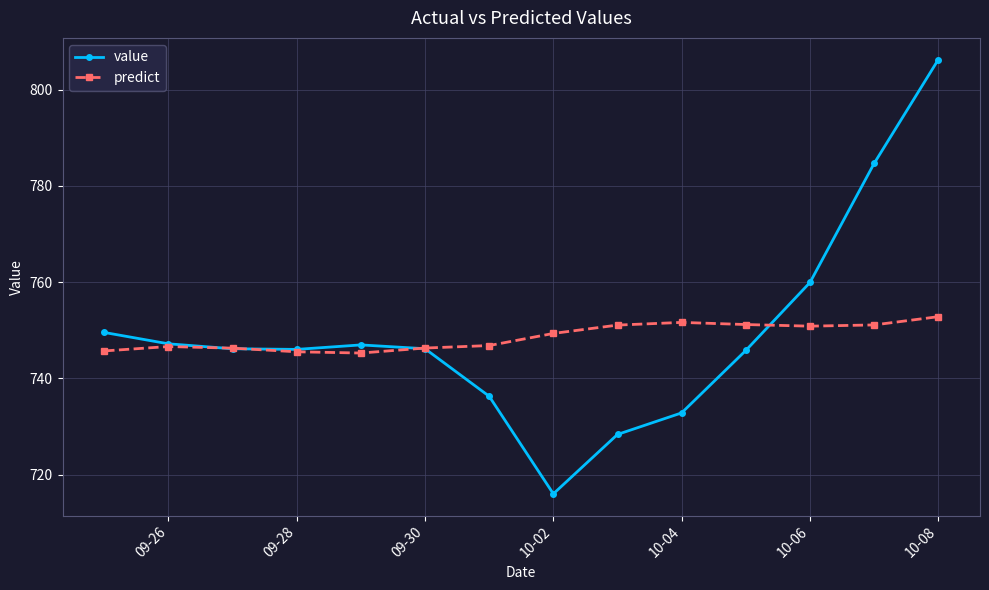

What is the lowest value of the value series?

716.0